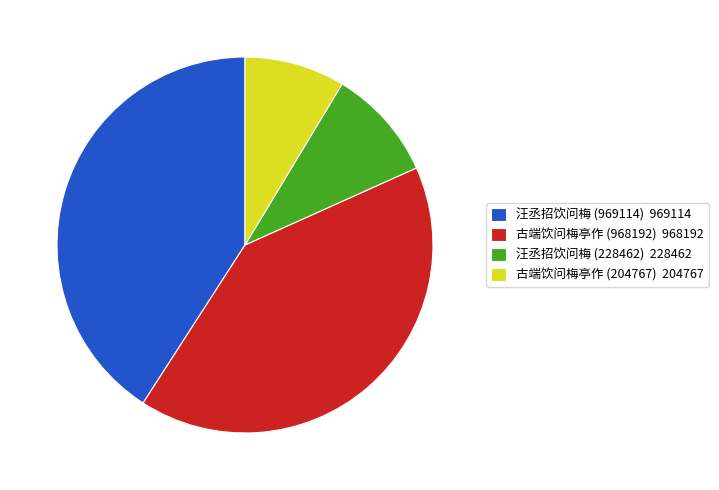

Is it true that 汪丞招饮问梅 (969114) 969114 is 41% of the pie?

True